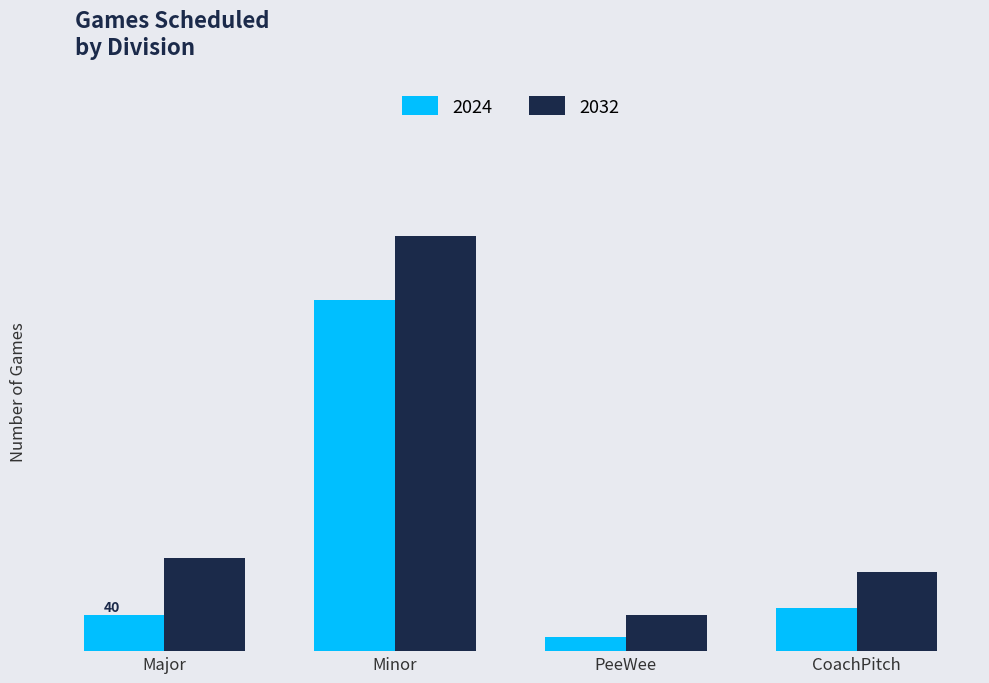

What are all the series names shown in the legend?

2024, 2032